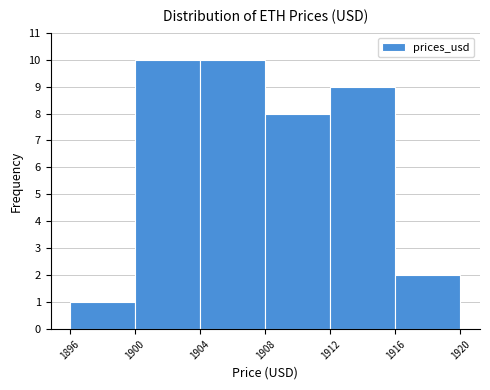

Reading left to right, transcribe this chart: for each bar, give the range it covers on the x-axis and its height. The values are not printed on the chart, so give them approximately, as read against the axis.

1896 to 1900: 1
1900 to 1904: 10
1904 to 1908: 10
1908 to 1912: 8
1912 to 1916: 9
1916 to 1920: 2